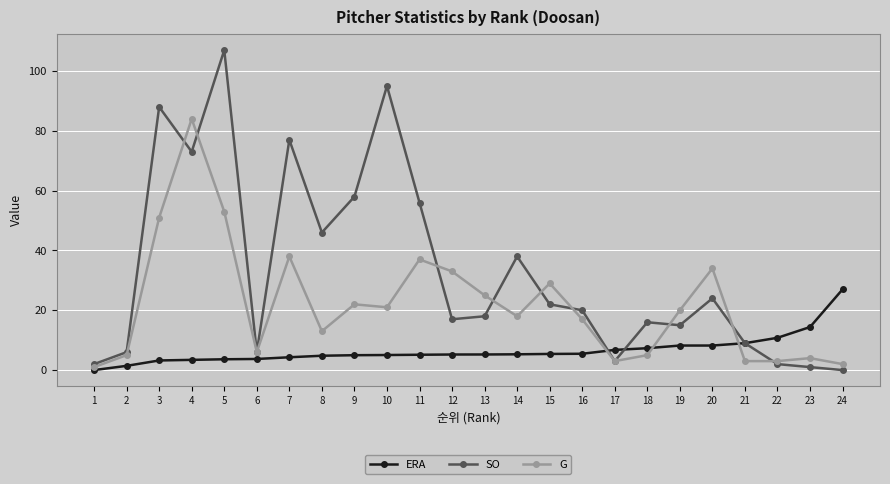

What is the difference between the second highest and second lowest values in the G series?

51.0